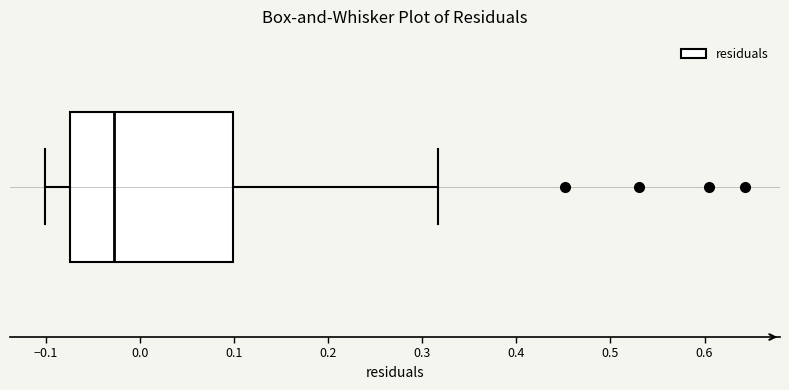

Transcribe this box plot: give where the median line is, the range the box spans, and where the two whiskers end, as read against the x-axis. The values are not printed on the chart, so give them approximately, as read against the axis.

median -0.03, box -0.07 to 0.10, whiskers -0.10 to 0.32